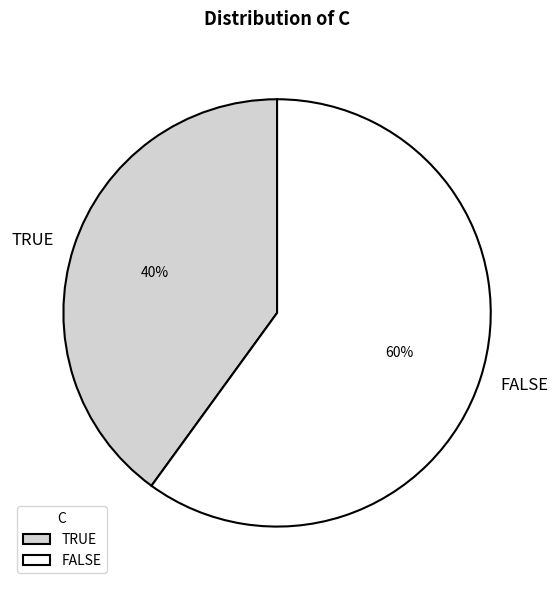

To the nearest percent, what is the difference between the TRUE and FALSE slice percentages?

20%